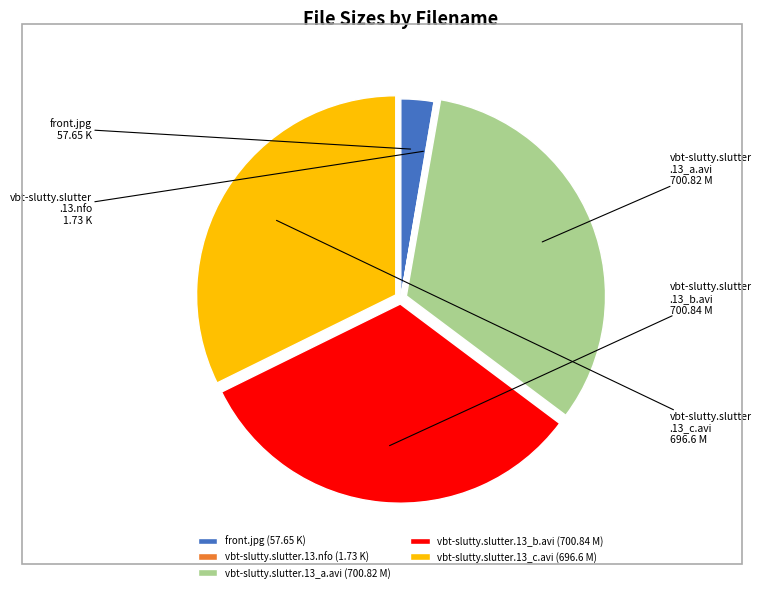

Does front.jpg account for over 50% of the chart?

No